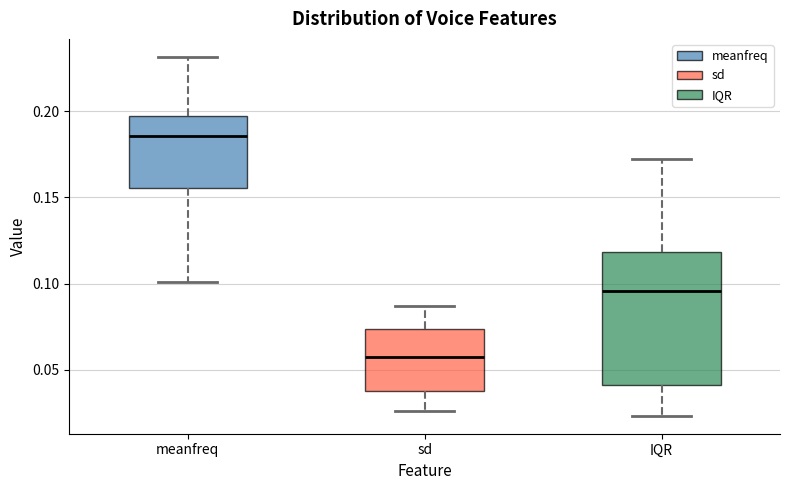

Reading left to right, transcribe this box plot: for each box, give where its median line is, the range the box spans, and where its two whiskers end, as read against the y-axis. The values are not printed on the chart, so give them approximately, as read against the axis.

meanfreq: median 0.185, box 0.155 to 0.195, whiskers 0.100 to 0.230
sd: median 0.055, box 0.040 to 0.075, whiskers 0.025 to 0.085
IQR: median 0.095, box 0.040 to 0.120, whiskers 0.025 to 0.170